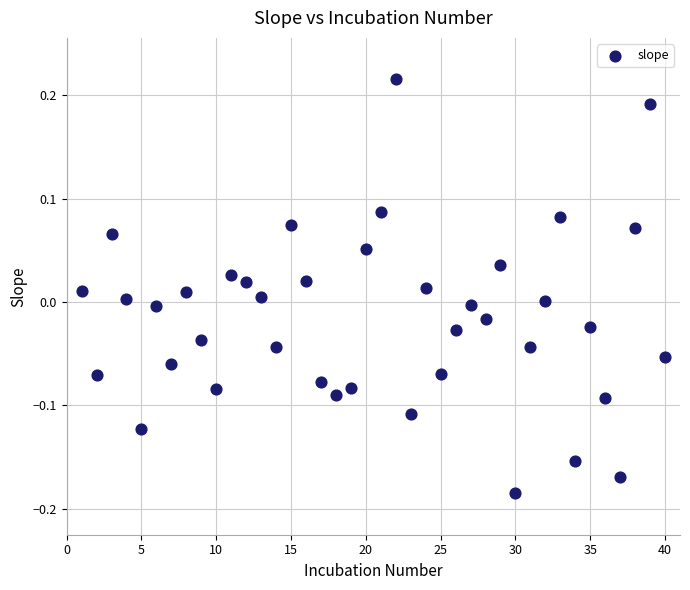

What is the range of X values (max minus min)?

39.0